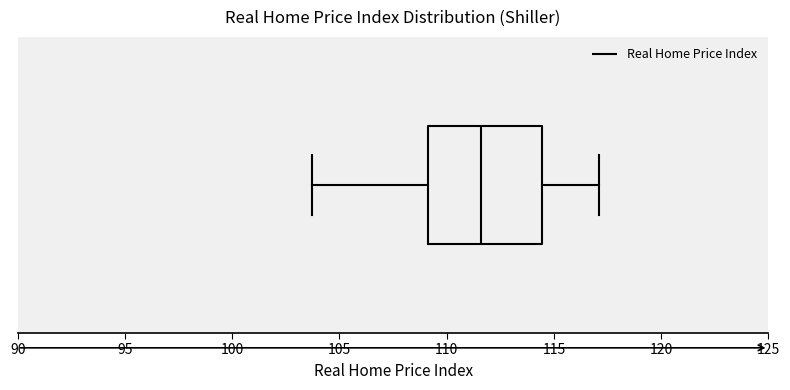

Read this box plot against the x-axis: the position of the median line, the range covered by the box, and the ends of both whiskers. The values are not printed on the chart, so give them approximately, as read against the axis.

median 111.5, box 109.0 to 114.5, whiskers 103.5 to 117.0